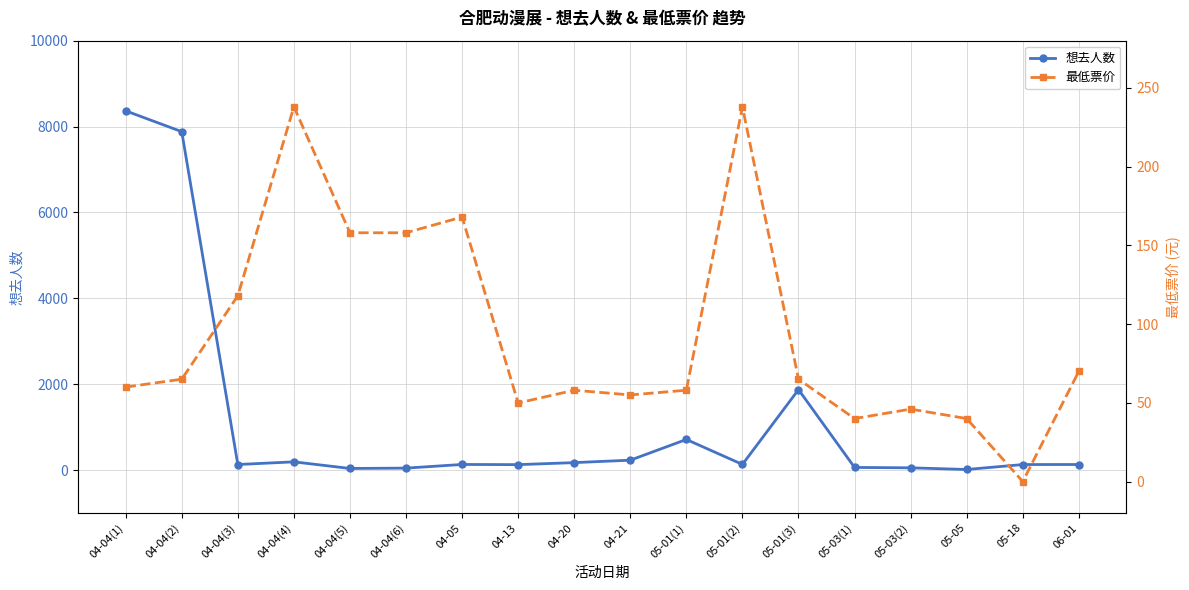

Read the 最低票价 value at 04-04(2).

65.0